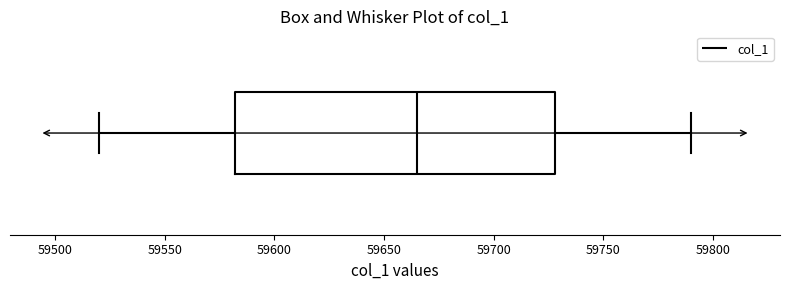

Where is the right edge of the box on the x-axis? The values are not printed on the chart, so give them approximately, as read against the axis.

59730